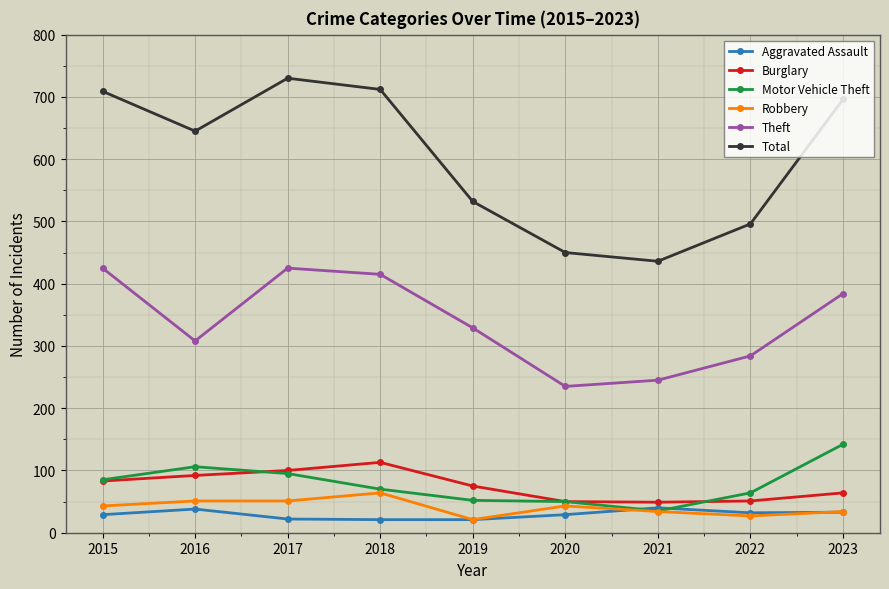

How many series are shown in this chart?

6